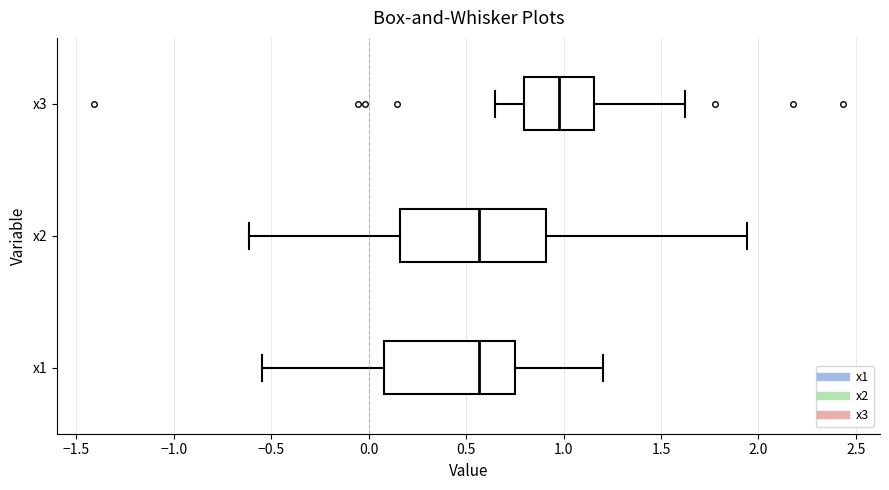

Where is the right edge of the box for x3 on the x-axis? The values are not printed on the chart, so give them approximately, as read against the axis.

1.15